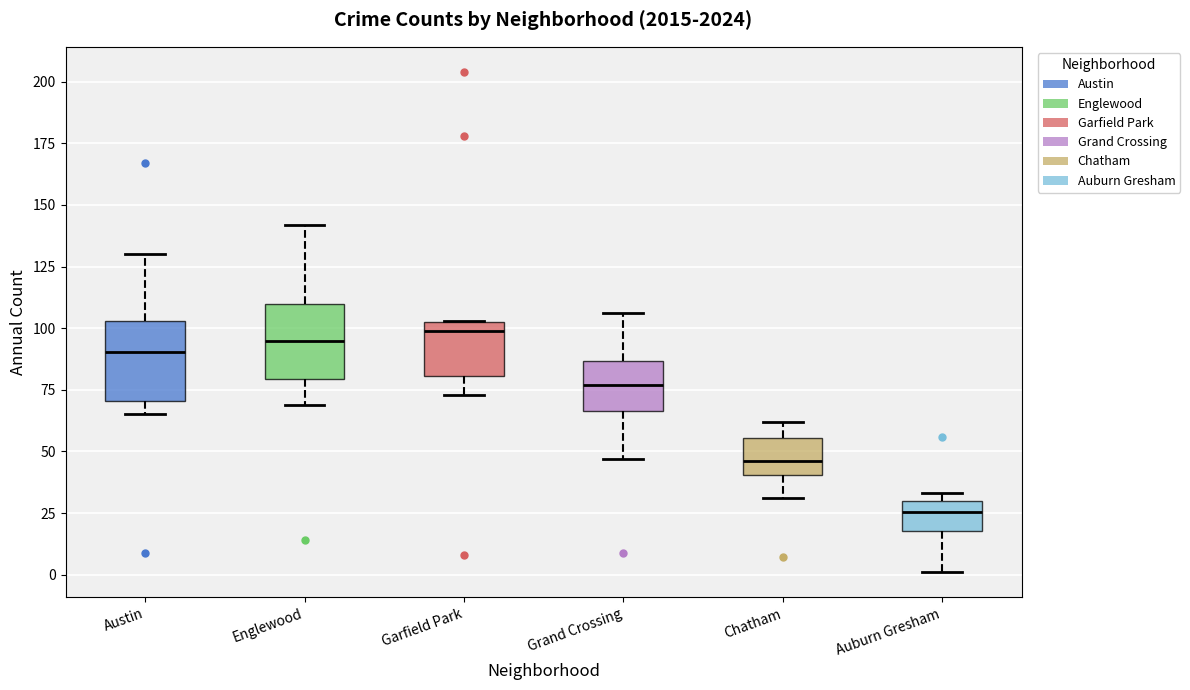

Reading left to right, read every box against the y-axis: the position of its median line, the range the box covers, and the ends of its whiskers. The values are not printed on the chart, so give them approximately, as read against the axis.

Austin: median 90, box 70 to 105, whiskers 65 to 130
Englewood: median 95, box 80 to 110, whiskers 70 to 140
Garfield Park: median 100, box 80 to 105, whiskers 75 to 105
Grand Crossing: median 75, box 65 to 85, whiskers 45 to 105
Chatham: median 45, box 40 to 55, whiskers 30 to 60
Auburn Gresham: median 25, box 20 to 30, whiskers 0 to 35